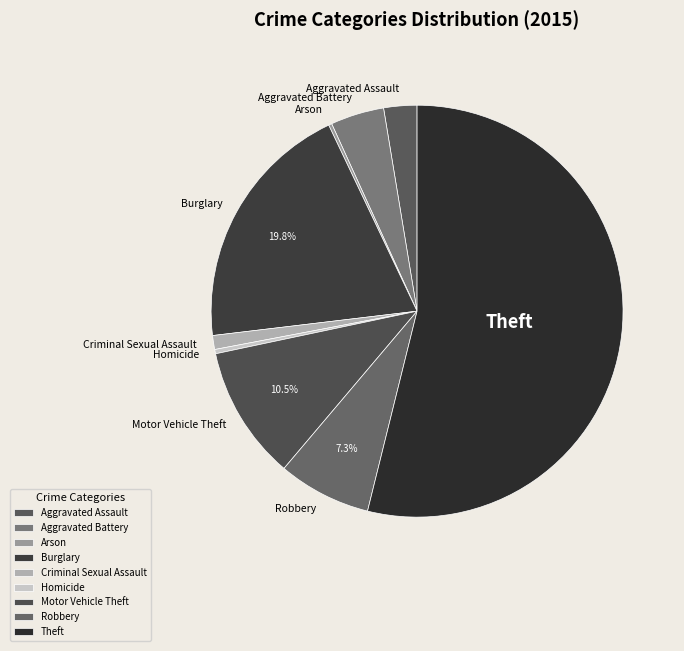

Which slice is the largest?

Theft